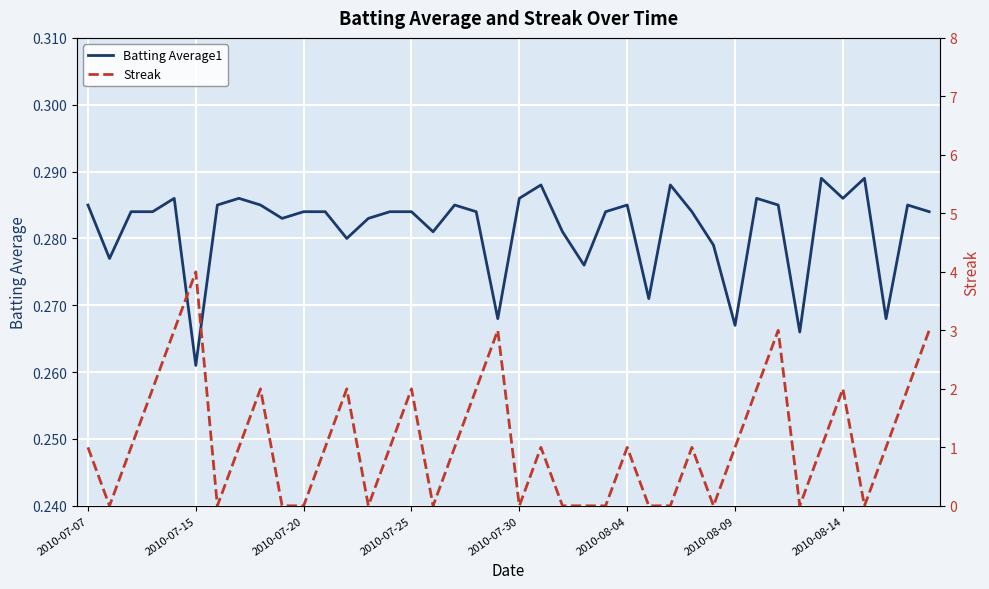

In Streak, how many points are higher than both neighbors (excluding endpoints)?

10